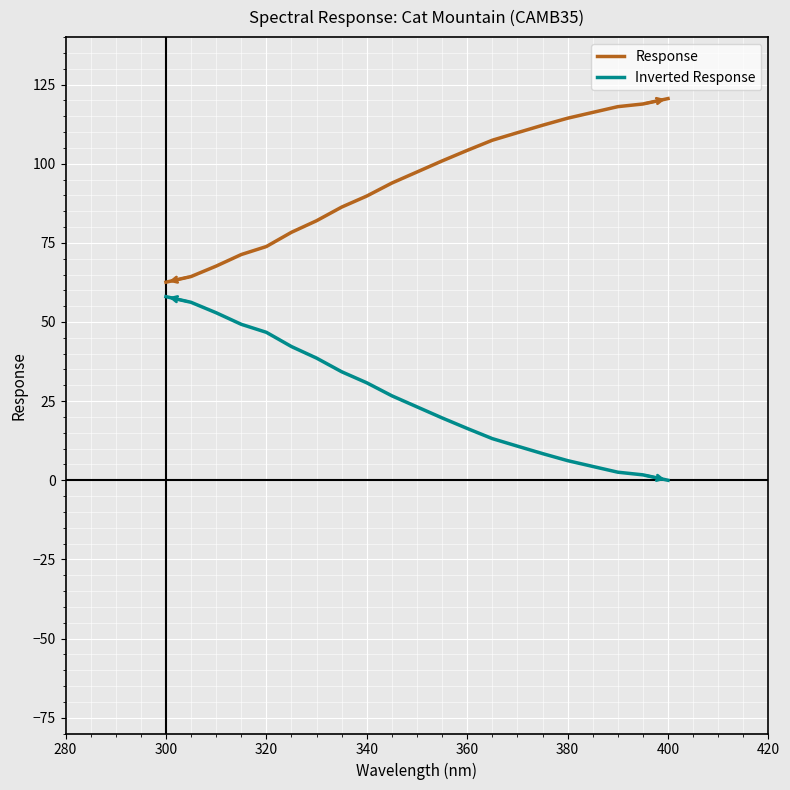

True or false: Response and Inverted Response cross at least once.

False